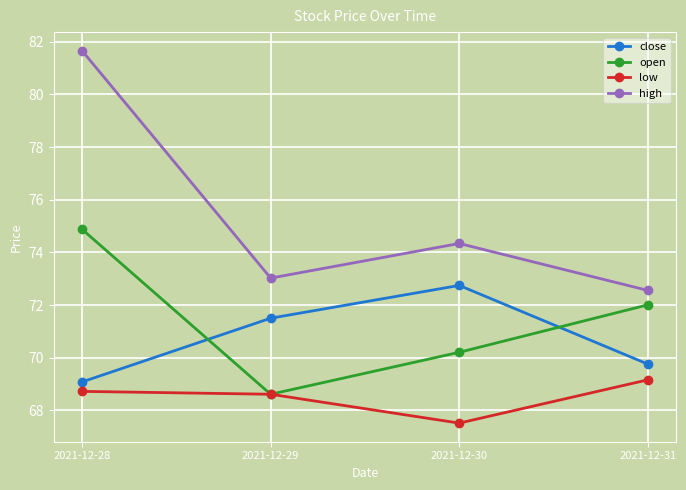

What is the difference between the highest and lowest values at 2021-12-30?

6.8